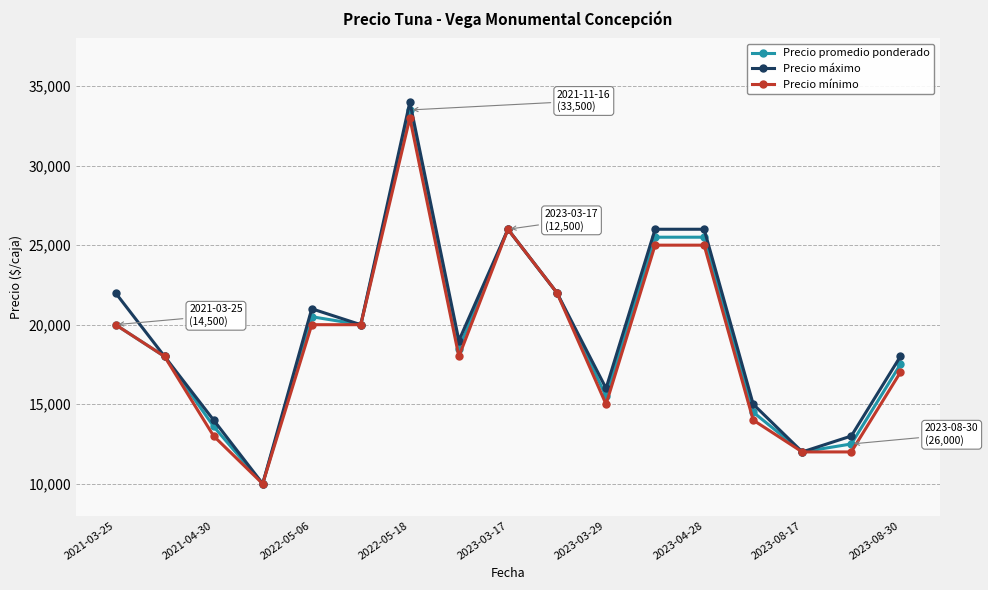

What is the greatest value displayed?

34000